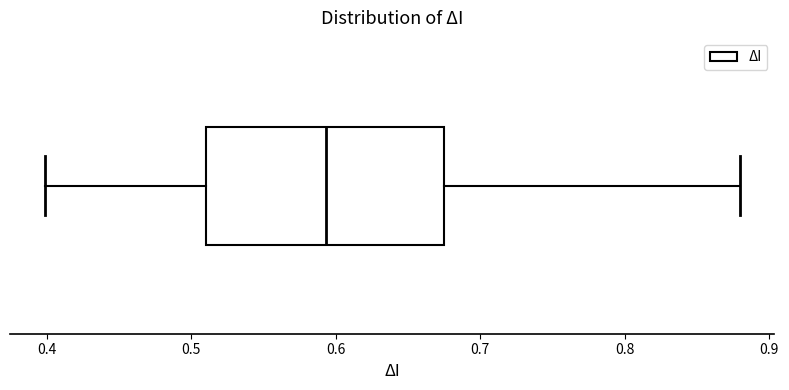

Read this box plot against the x-axis: the position of the median line, the range covered by the box, and the ends of both whiskers. The values are not printed on the chart, so give them approximately, as read against the axis.

median 0.59, box 0.51 to 0.68, whiskers 0.40 to 0.88